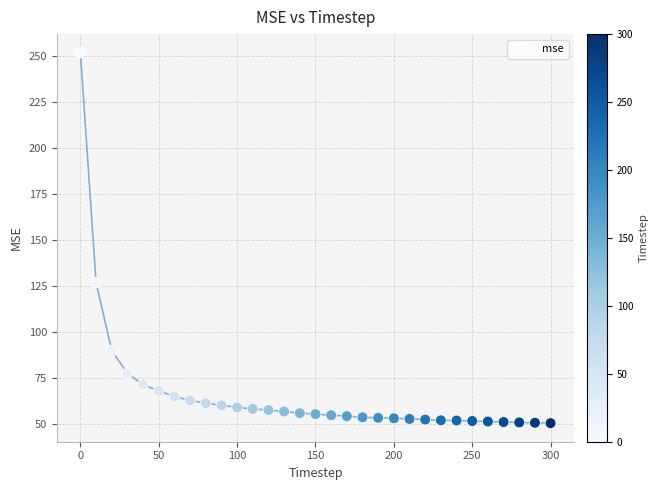

What is the range of Y values (max minus min)?

201.4